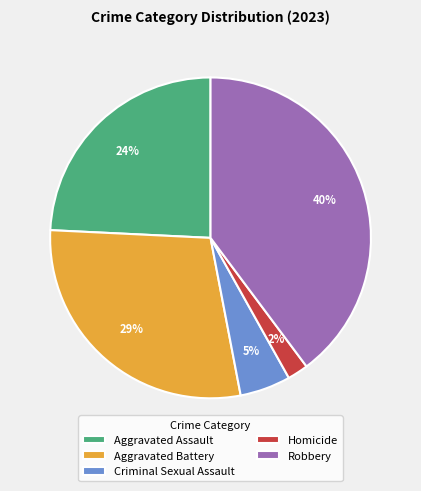

The Criminal Sexual Assault slice represents 13% of the pie. True or false?

False